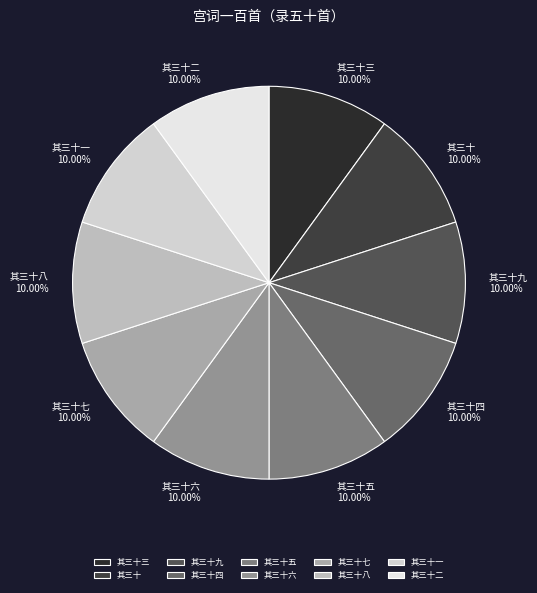

How many segments does this pie chart have?

10